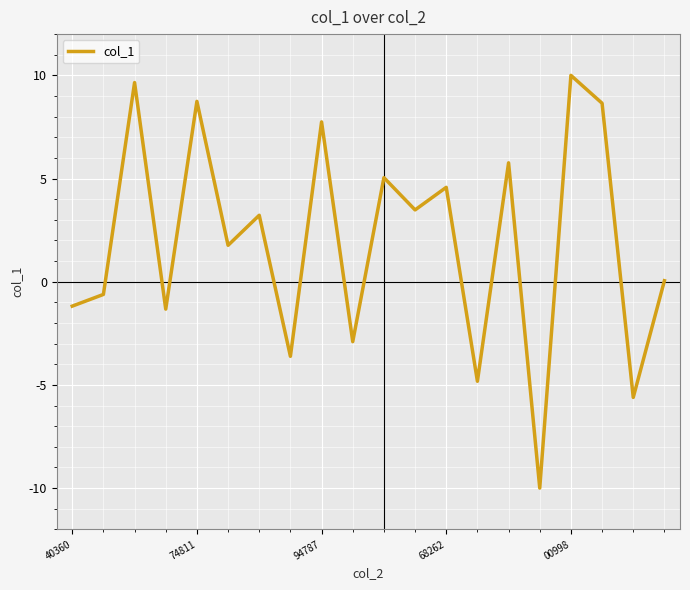

How many values exceed 3?

10